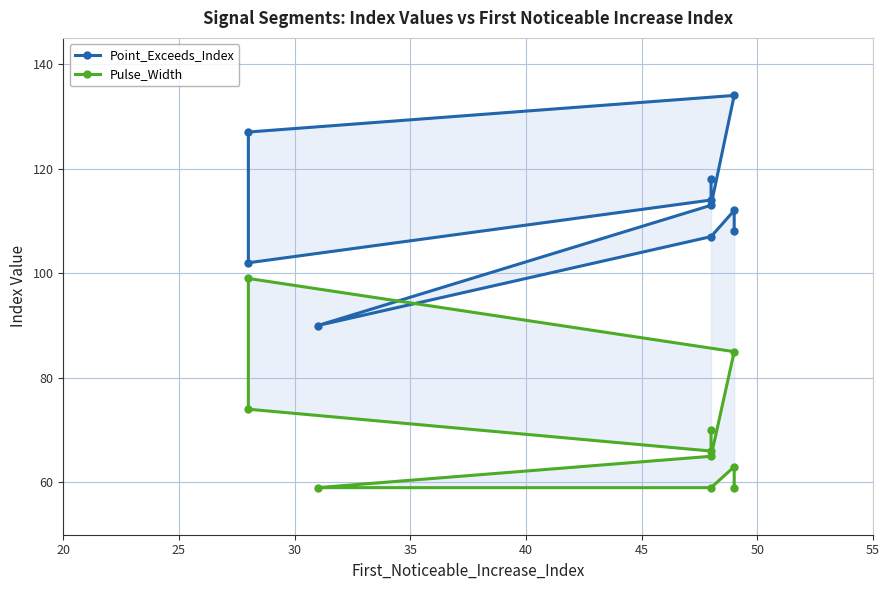

What is the difference between the highest and lowest values at 40?

49